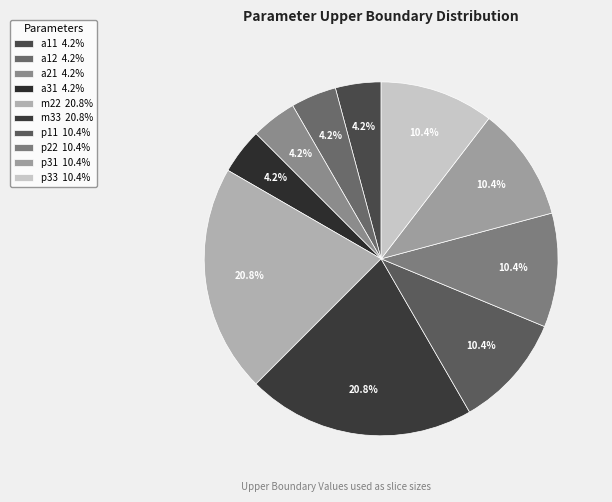

Count the number of slices in the pie.

10